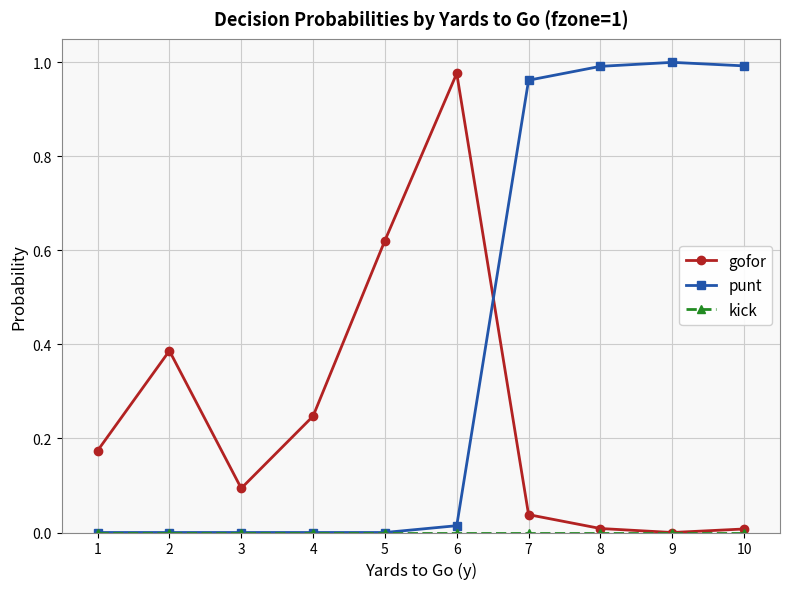

Between which two adjacent categories do gofor and punt first intersect?

6 and 7